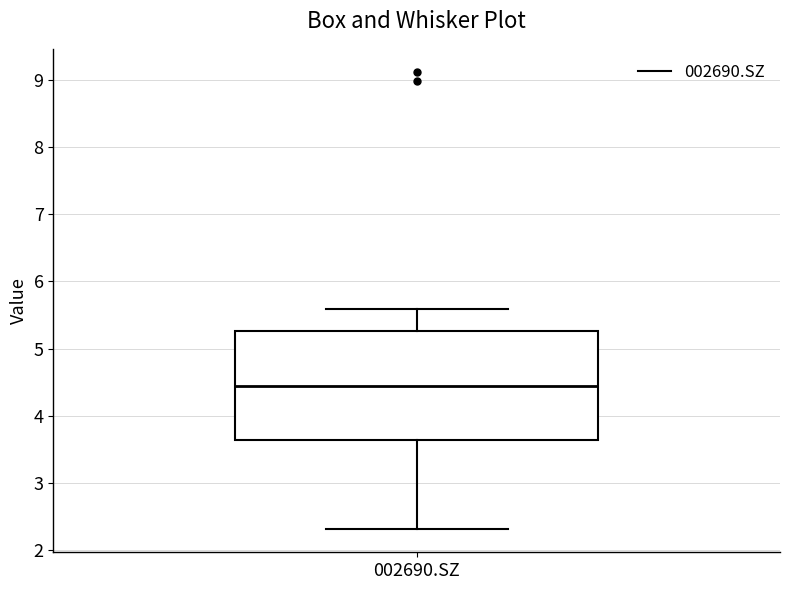

Read this box plot against the y-axis: the position of the median line, the range covered by the box, and the ends of both whiskers. The values are not printed on the chart, so give them approximately, as read against the axis.

median 4.4, box 3.6 to 5.3, whiskers 2.3 to 5.6